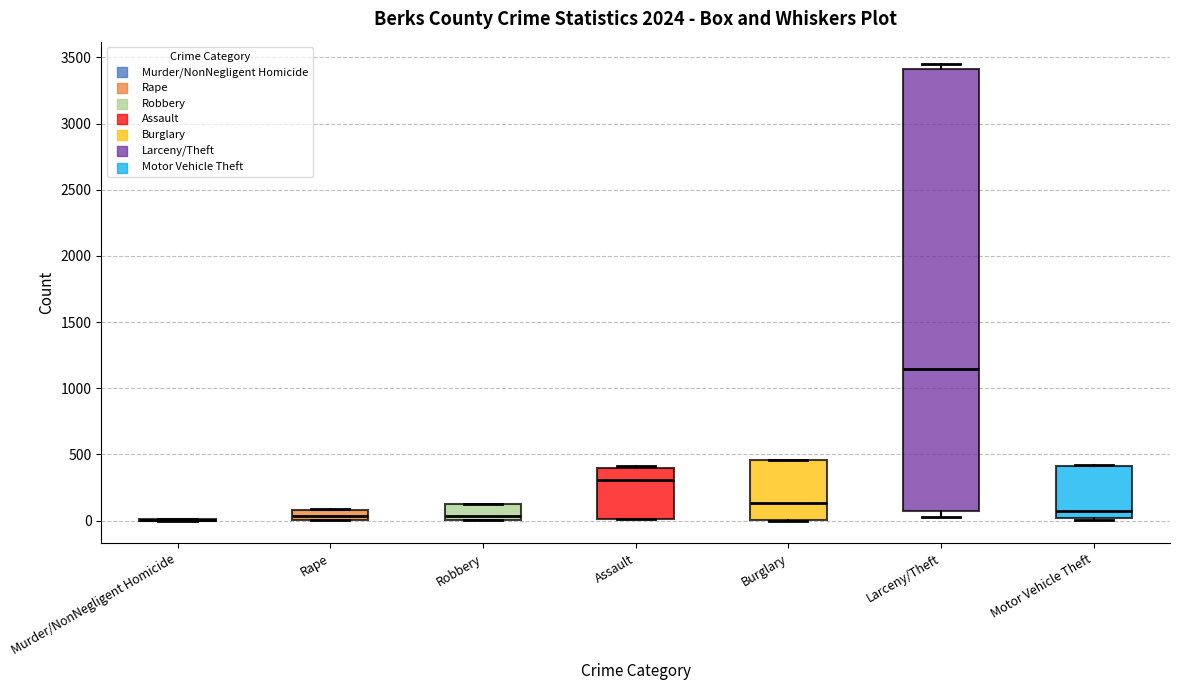

Where is the lower edge of the box for Motor Vehicle Theft on the y-axis? The values are not printed on the chart, so give them approximately, as read against the axis.

0